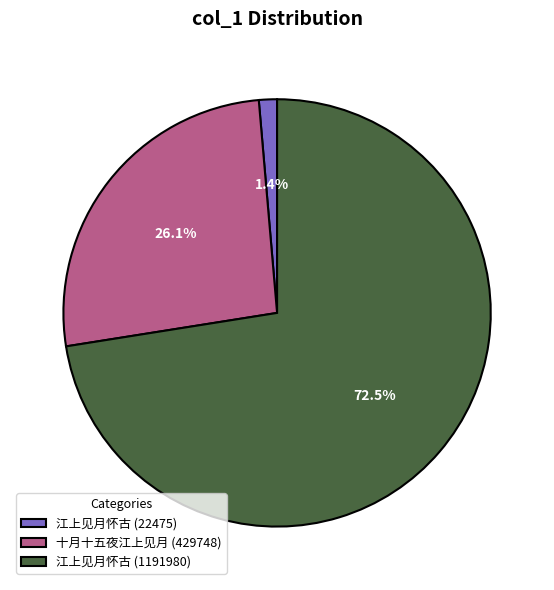

Is there any slice that represents more than half of the pie?

Yes